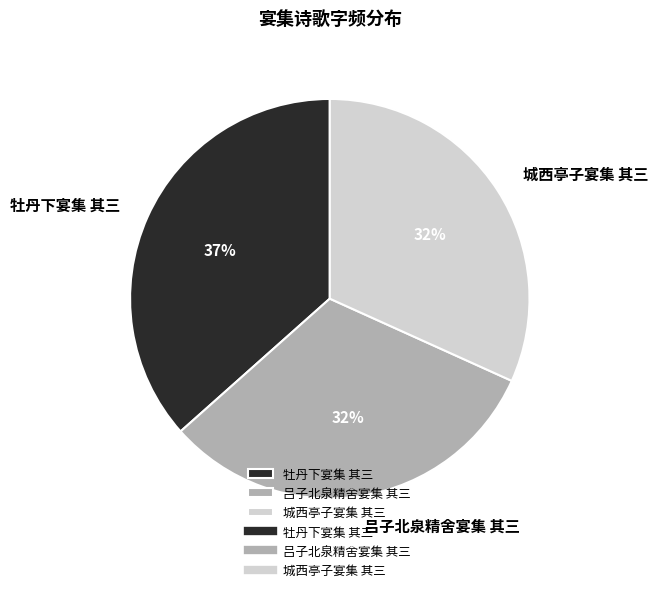

True or false: 城西亭子宴集 其三 accounts for 24% of the total.

False